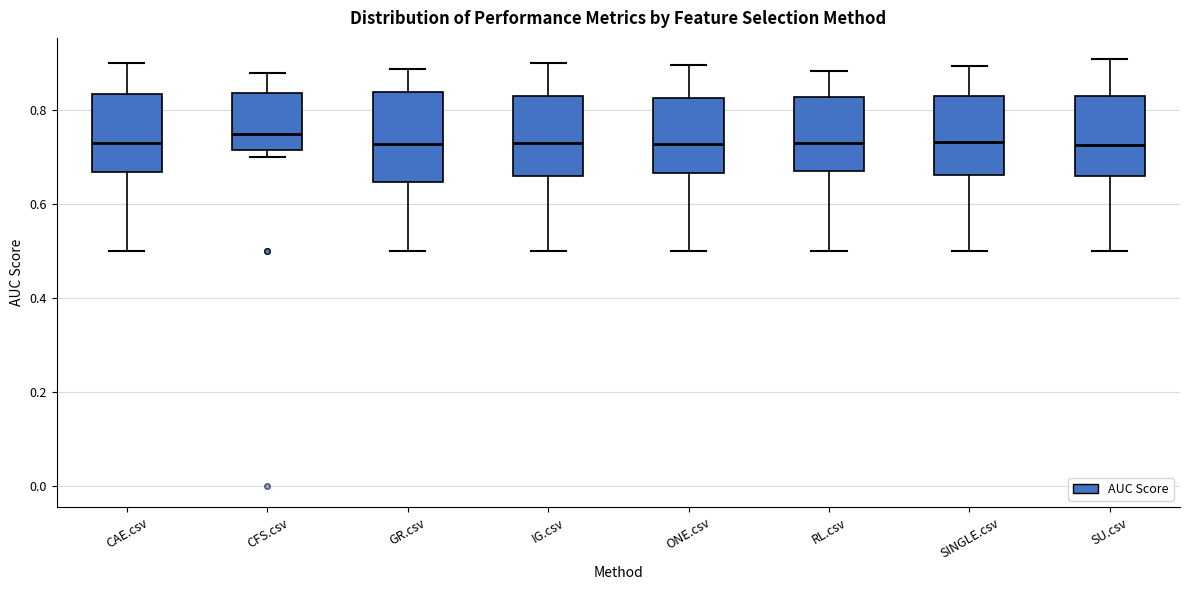

Comparing the boxes themselves (not the whiskers), which one is the tallest?

GR.csv